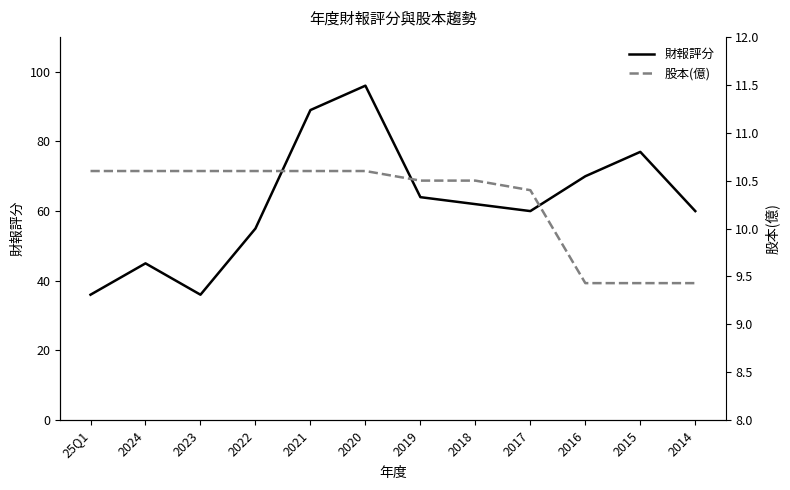

Reading left to right, list all the values displayed in this chart.

財報評分: 25Q1=36.0	2024=45.0	2023=36.0	2022=55.0	2021=89.0	2020=96.0	2019=64.0	2018=62.0	2017=60.0	2016=70.0	2015=77.0	2014=60.0
股本(億): 25Q1=10.6	2024=10.6	2023=10.6	2022=10.6	2021=10.6	2020=10.6	2019=10.5	2018=10.5	2017=10.4	2016=9.4	2015=9.4	2014=9.4